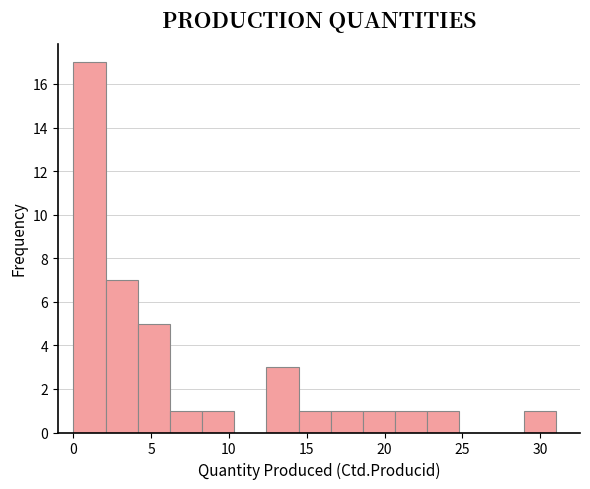

Reading left to right, list every bar in this chart as the range it spans on the x-axis followed by its height. Neither the bar edges nor the heights are printed on the chart, so give them approximately, as read against the axes.

0.0 to 2.0: 17
2.0 to 4.0: 7
4.0 to 6.0: 5
6.0 to 8.5: 1
8.5 to 10.5: 1
10.5 to 12.5: 0
12.5 to 14.5: 3
14.5 to 16.5: 1
16.5 to 18.5: 1
18.5 to 20.5: 1
20.5 to 22.5: 1
22.5 to 25.0: 1
25.0 to 27.0: 0
27.0 to 29.0: 0
29.0 to 31.0: 1